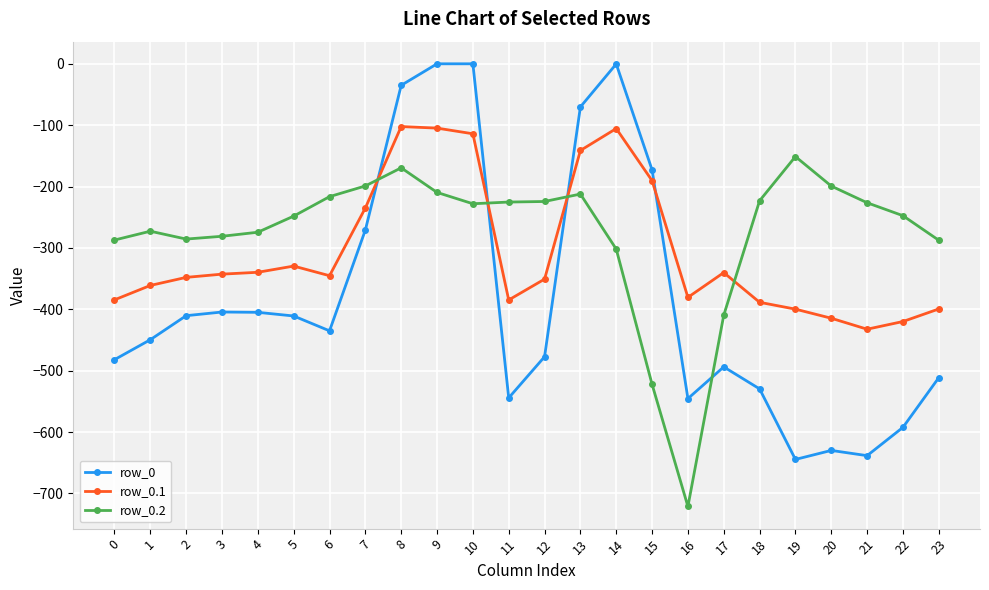

The value of row_0.2 at 6 is -316.8. True or false?

False